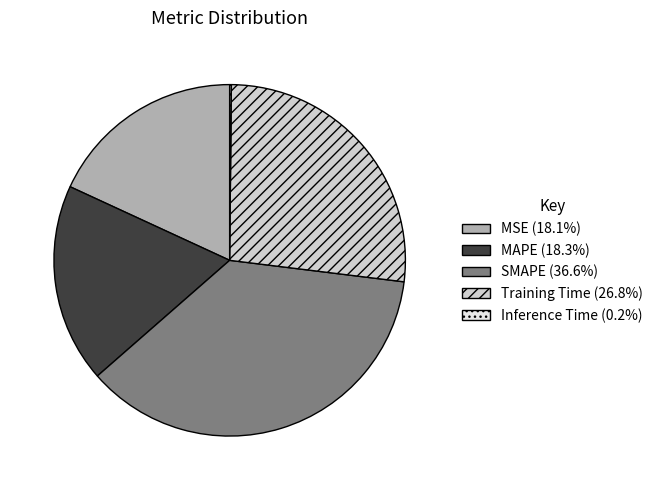

Is Training Time the majority of the pie?

No